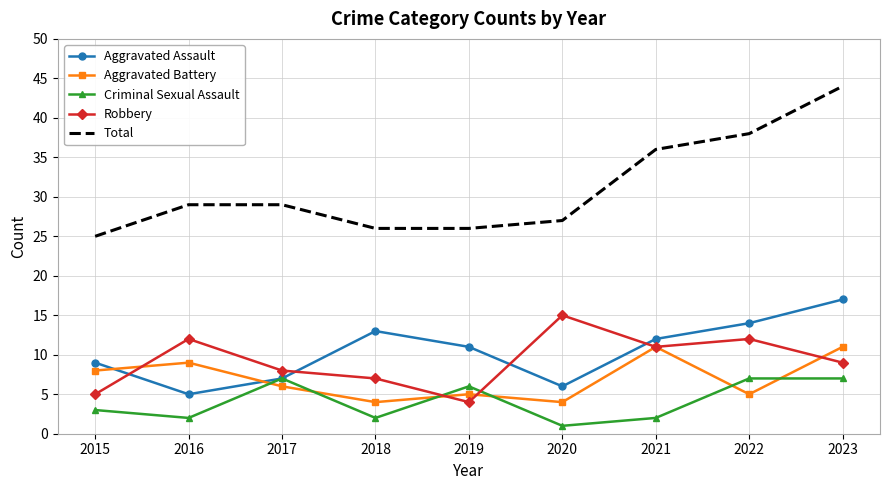

At 2016, list the series in order from smallest to largest.

Criminal Sexual Assault, Aggravated Assault, Aggravated Battery, Robbery, Total